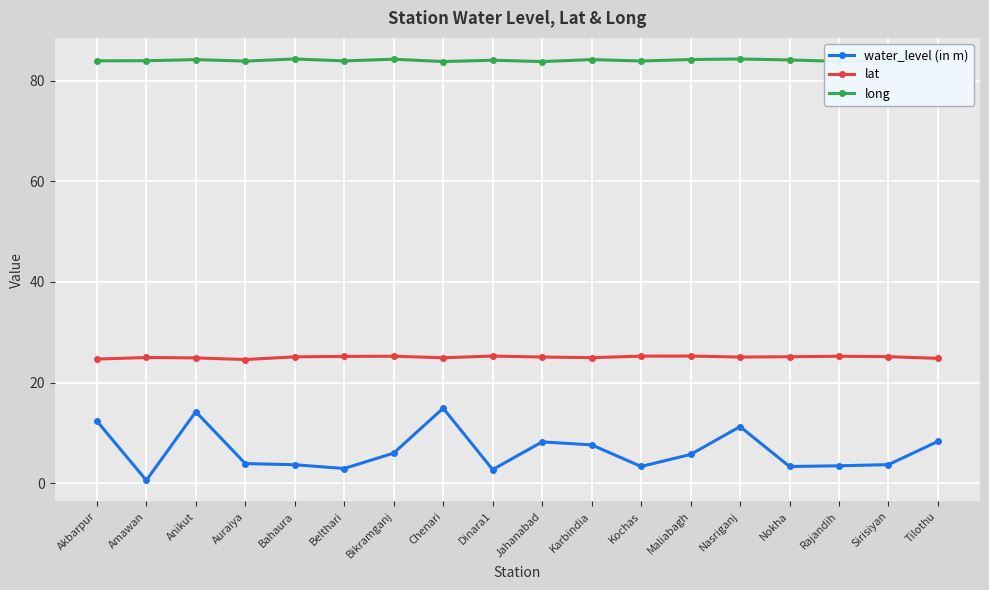

What is the sum of all water_level (in m) values?

116.0